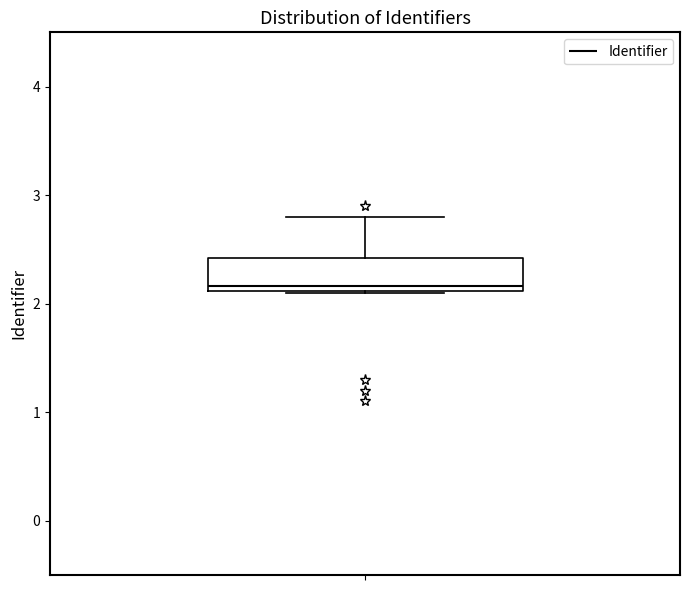

Transcribe this box plot: give where the median line is, the range the box spans, and where the two whiskers end, as read against the y-axis. The values are not printed on the chart, so give them approximately, as read against the axis.

median 2.2, box 2.1 to 2.4, whiskers 2.1 to 2.8